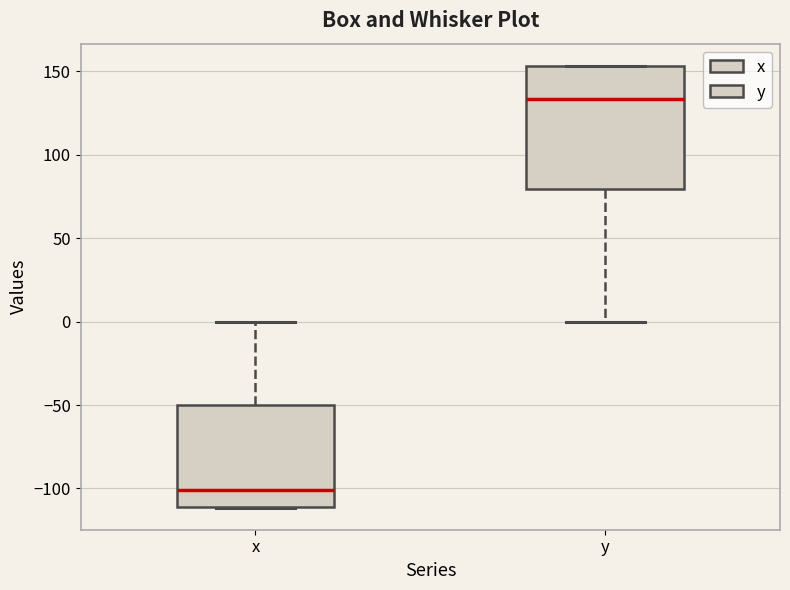

Reading left to right, read every box against the y-axis: the position of its median line, the range the box covers, and the ends of its whiskers. The values are not printed on the chart, so give them approximately, as read against the axis.

x: median -100, box -110 to -50, whiskers -110 to 0
y: median 135, box 80 to 155, whiskers 0 to 155